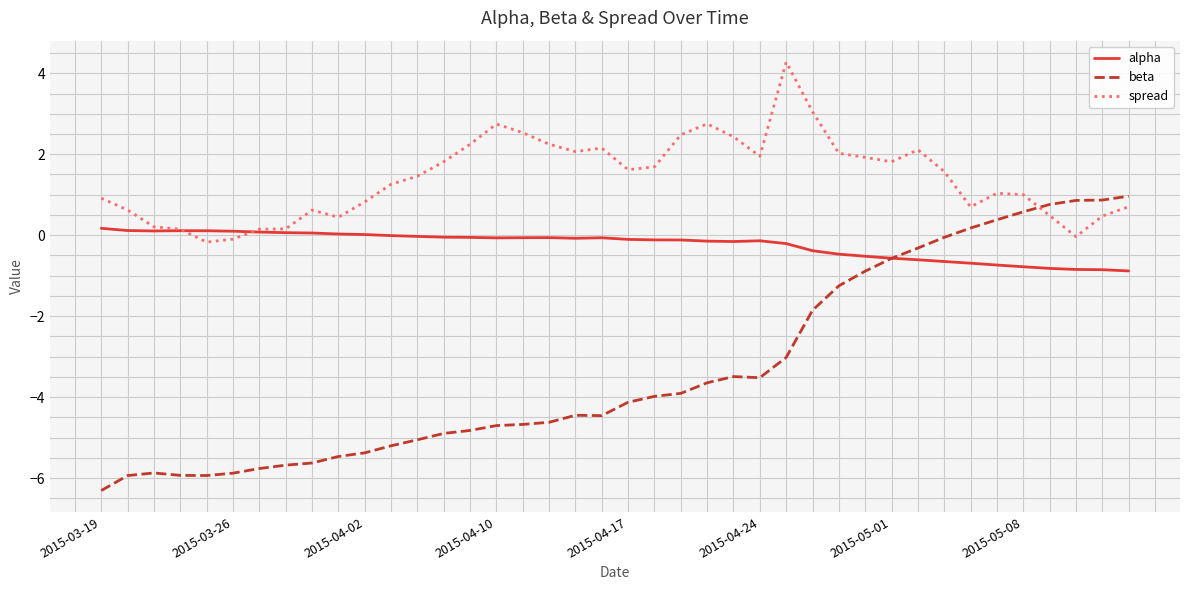

What is the minimum value for beta?

-6.3